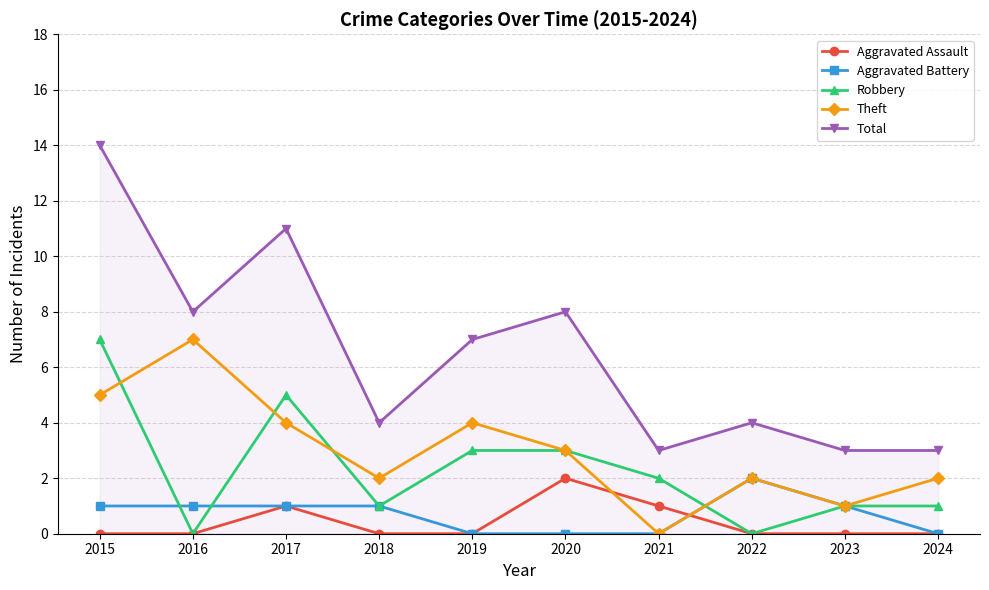

True or false: Robbery has a value of 5 at 2017.

True